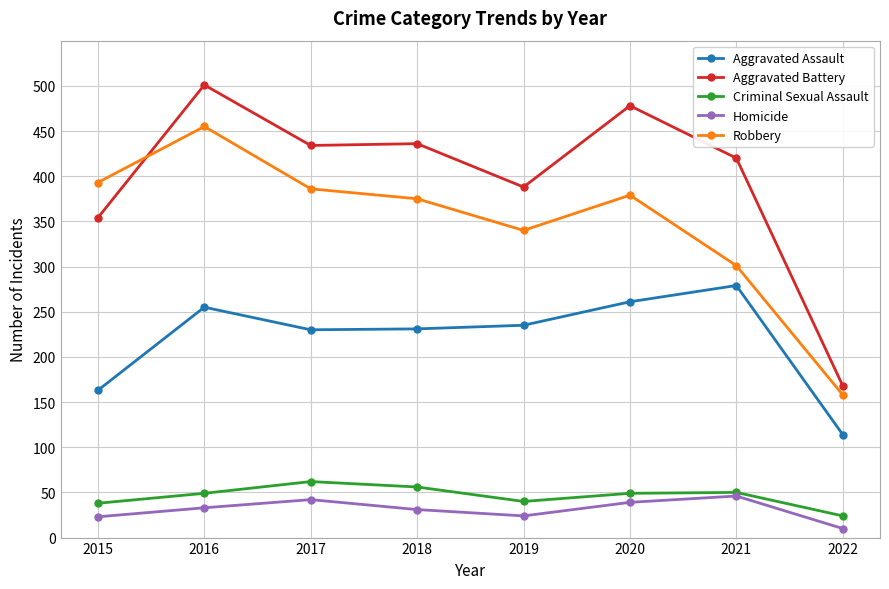

Which label corresponds to the largest value in the chart?

2016